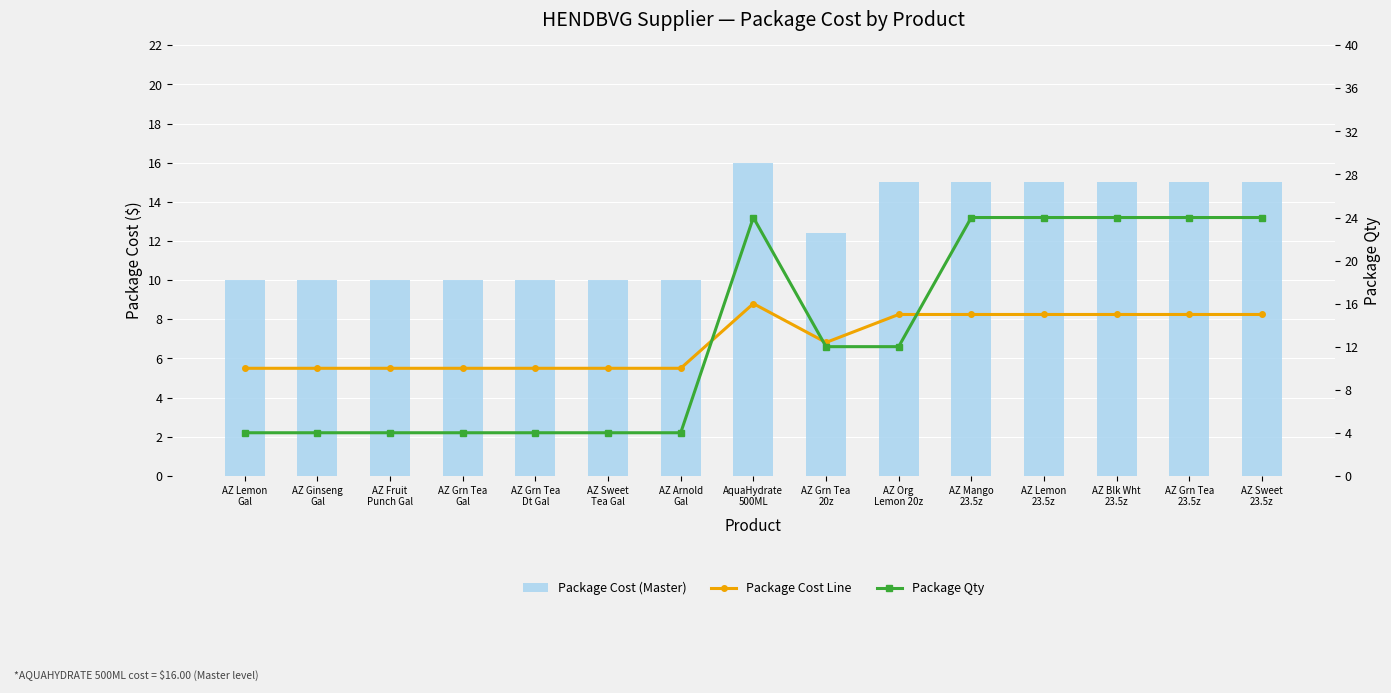

What is the label of the 9th bar from the left?

AZ Grn Tea
20z